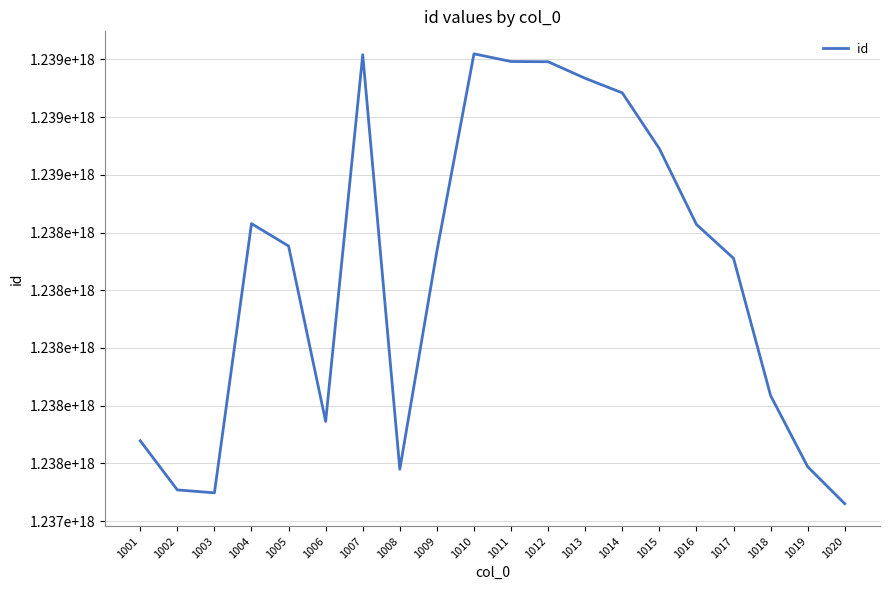

At which label is the value closest to 1238299699934831104?

1017